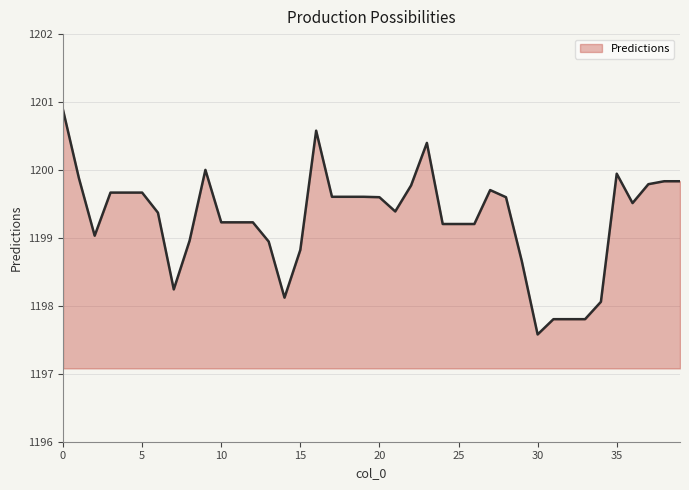

How many series are shown in this chart?

1